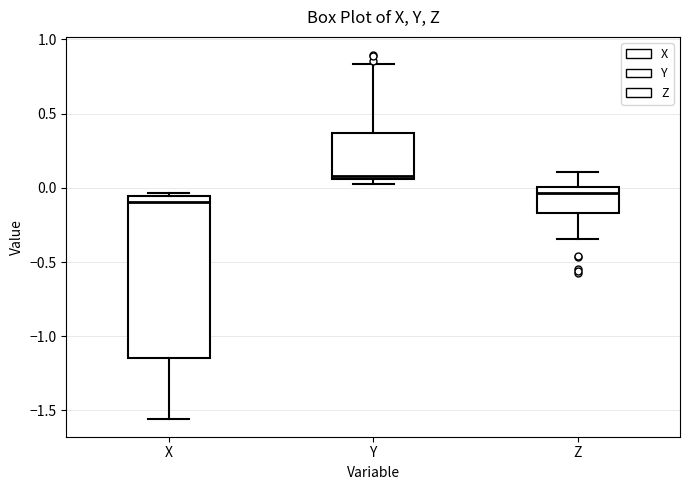

Reading left to right, read every box against the y-axis: the position of its median line, the range the box covers, and the ends of its whiskers. The values are not printed on the chart, so give them approximately, as read against the axis.

X: median -0.10, box -1.15 to -0.05, whiskers -1.55 to -0.05 (just above the box's upper edge)
Y: median 0.10, box 0.05 to 0.35, whiskers 0.05 (just below the box's lower edge) to 0.85
Z: median -0.05, box -0.15 to 0.00, whiskers -0.35 to 0.10